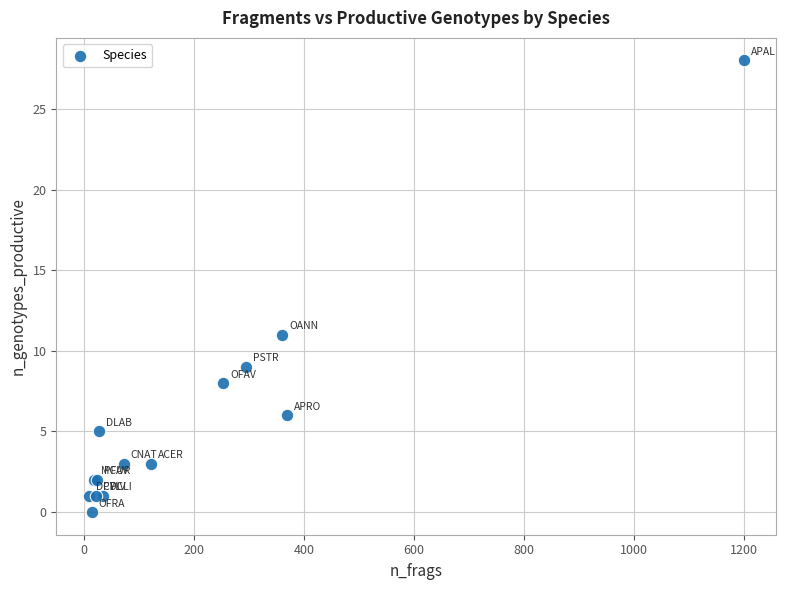

What Y value in the scatter plot is closest to 14?

11